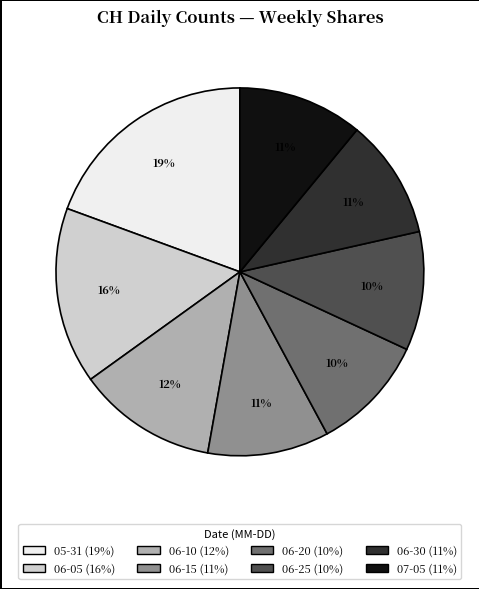

Is there any slice that represents more than half of the pie?

No